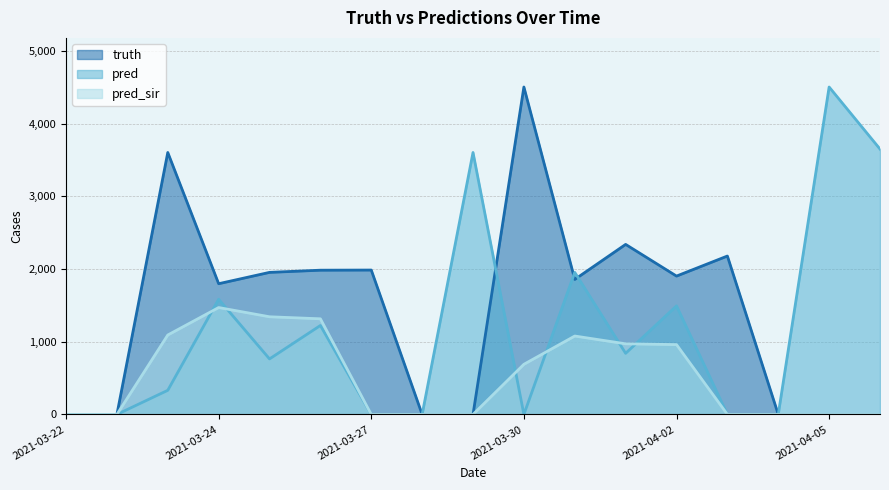

Rank the series by their average value, from highest to lowest.

truth, pred, pred_sir